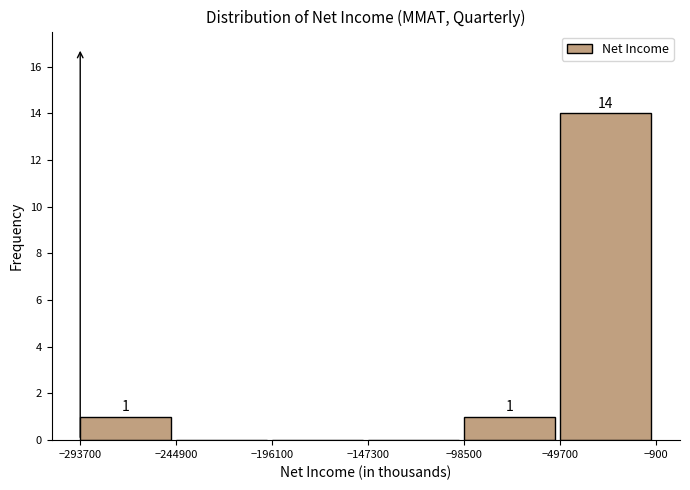

Which range on the x-axis has the tallest bar?

-49700 to -900